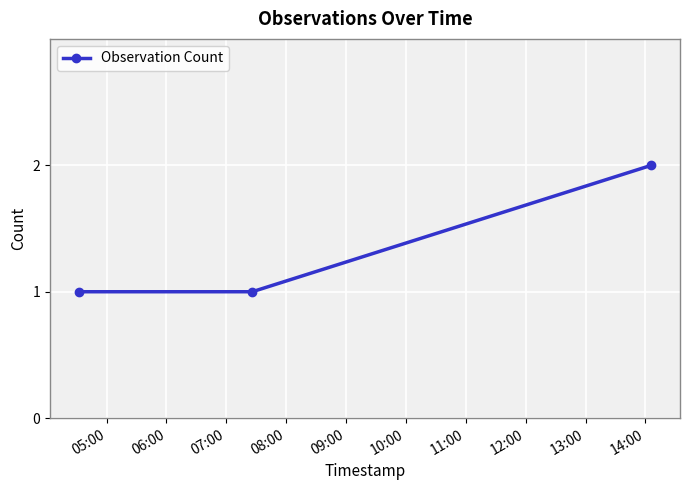

What is the sum of all values?

4